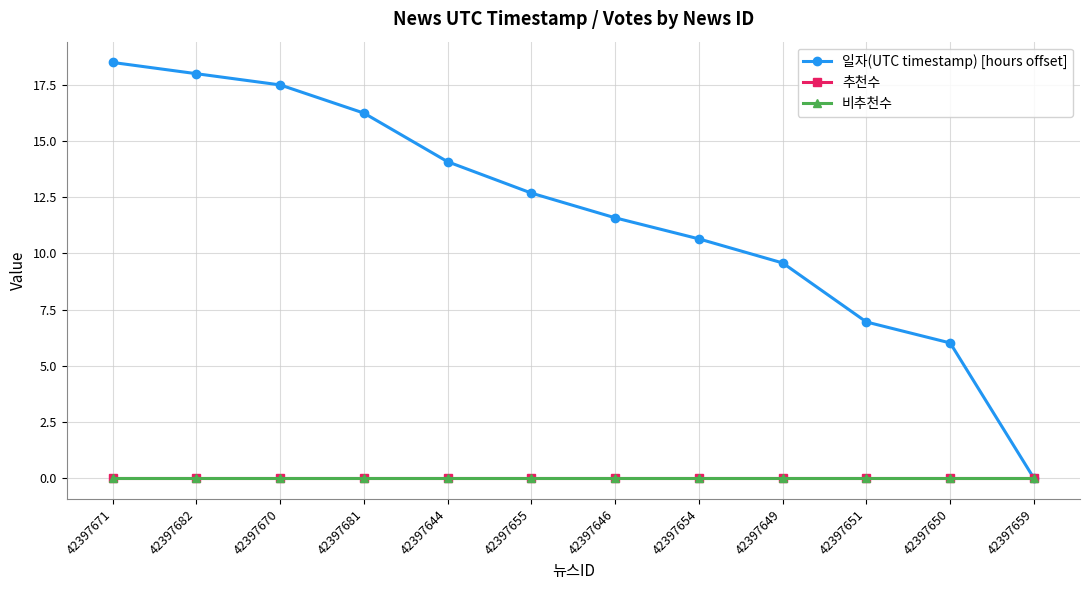

At which label is 추천수 closest to 0?

42397671